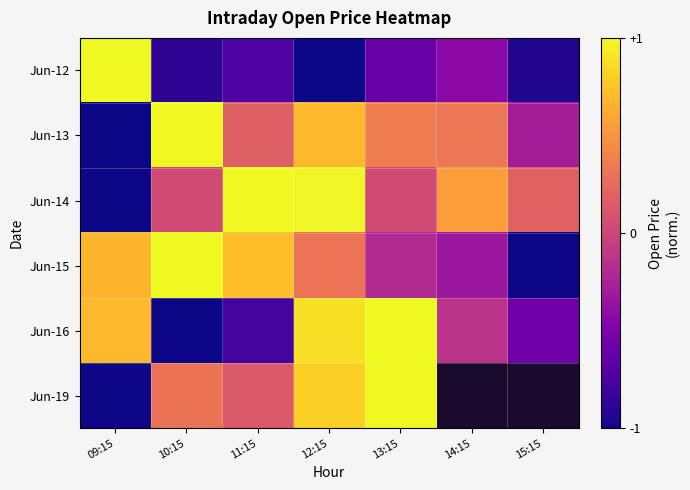

Rank the series at 10:15 from lowest to highest value.

Jun-16, Jun-12, Jun-14, Jun-19, Jun-13, Jun-15